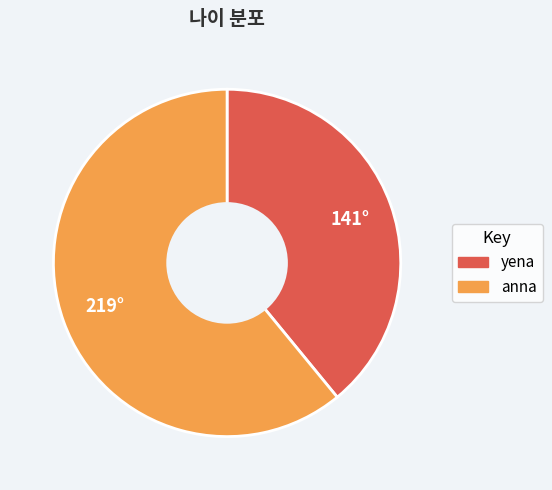

Does any single category account for the majority?

Yes